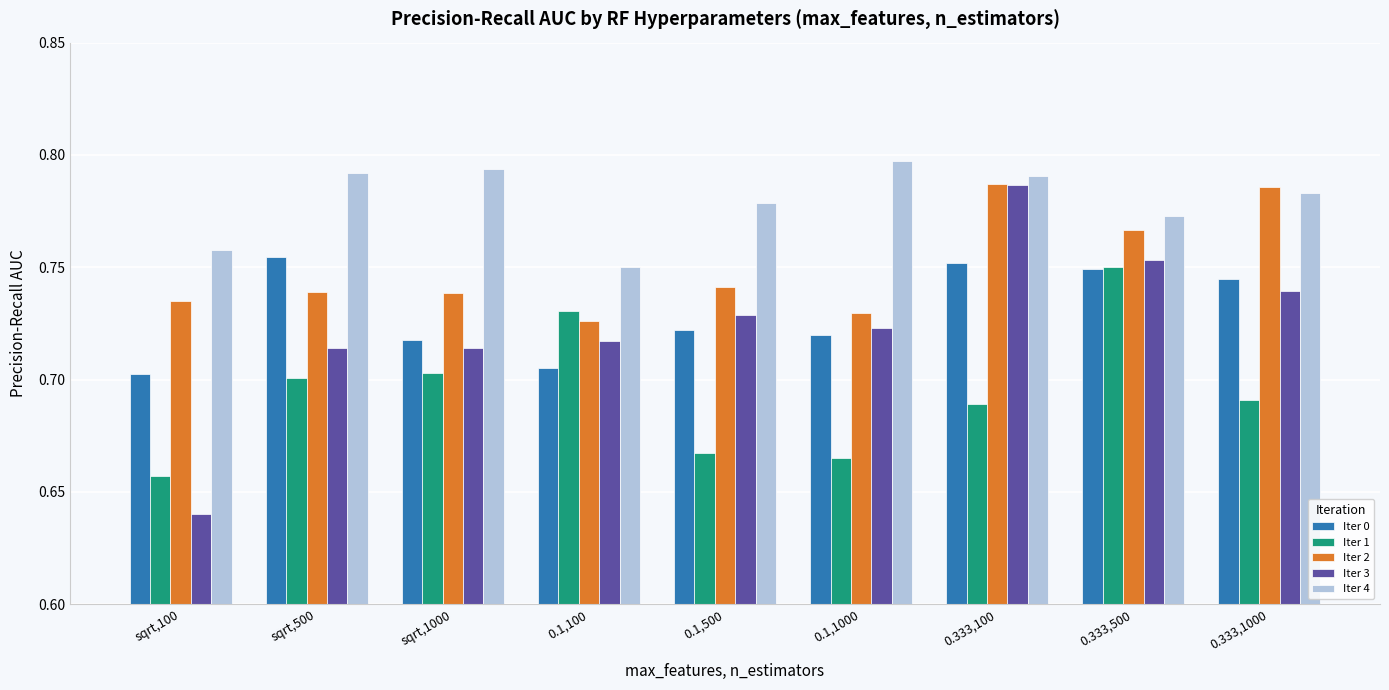

Count the Iter 1 values in the range 0 to 1.

9